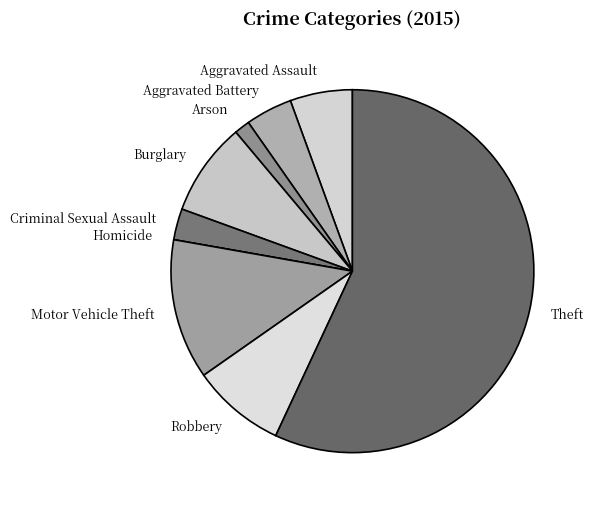

Which slice is the largest?

Theft